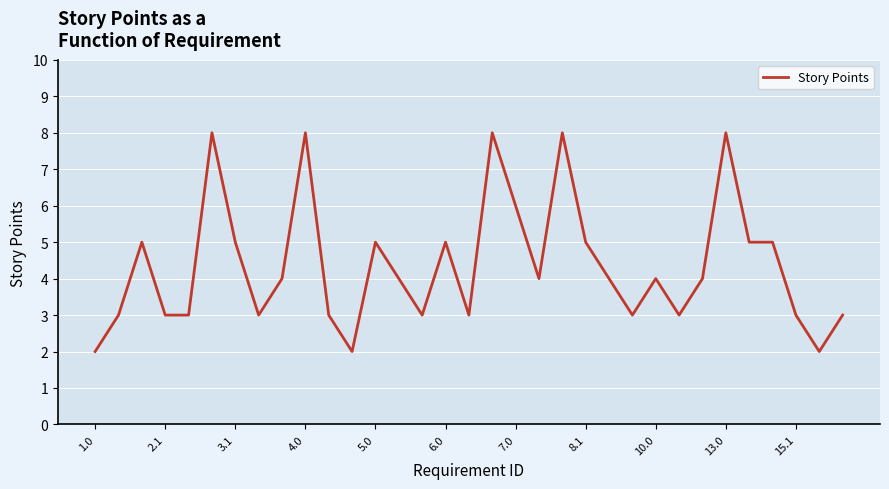

What is the maximum value shown in the chart?

8